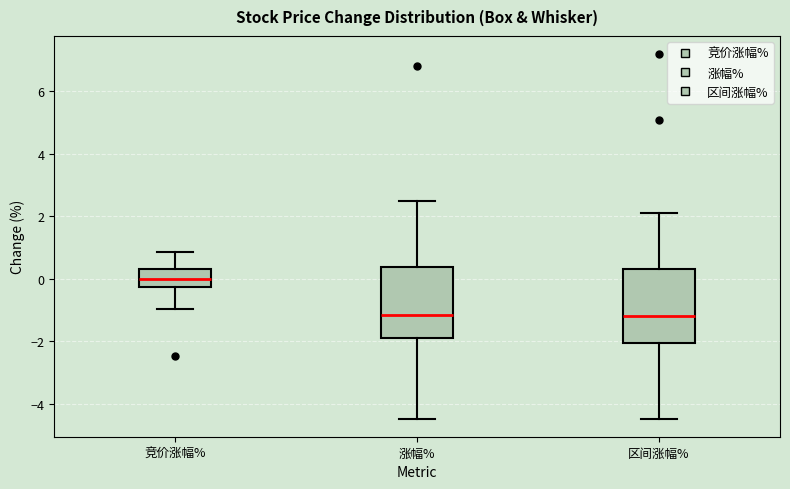

Which box has the highest median line?

竞价涨幅%